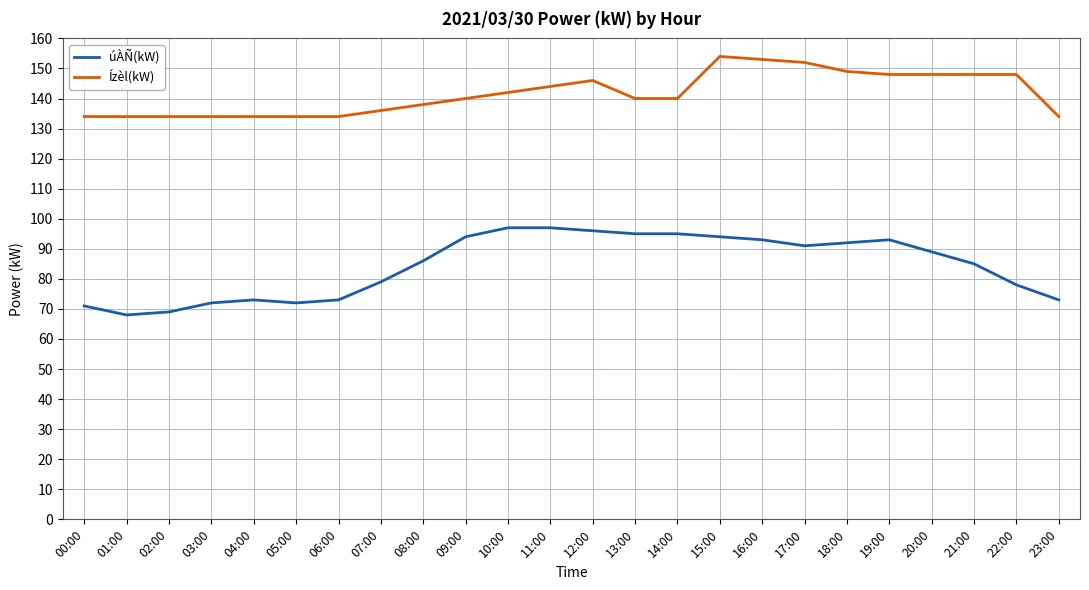

True or false: Ízèl(kW) has a value of 140 at 14:00.

True